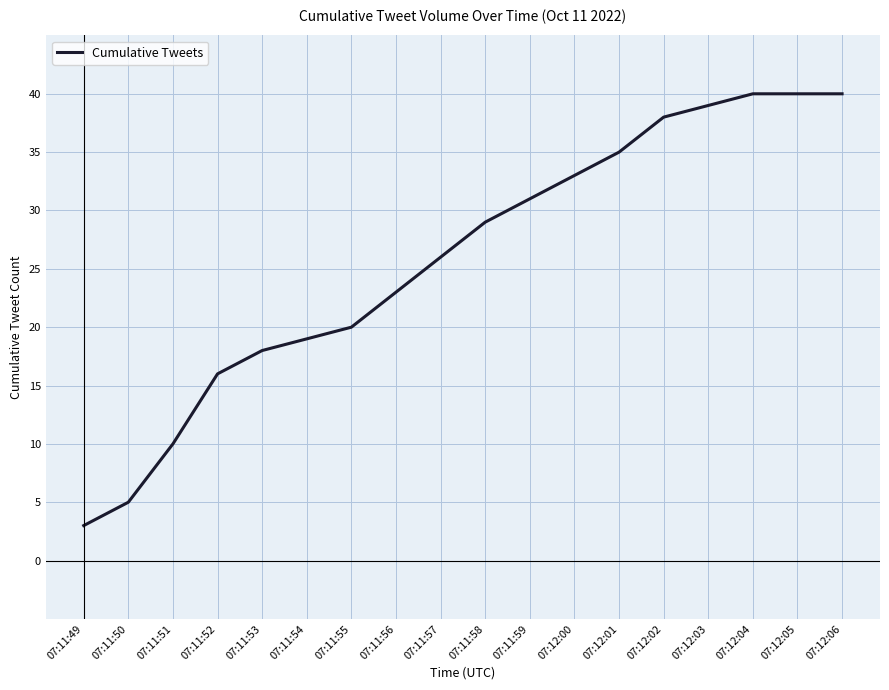

True or false: the data shows 3 at 07:11:49.

True